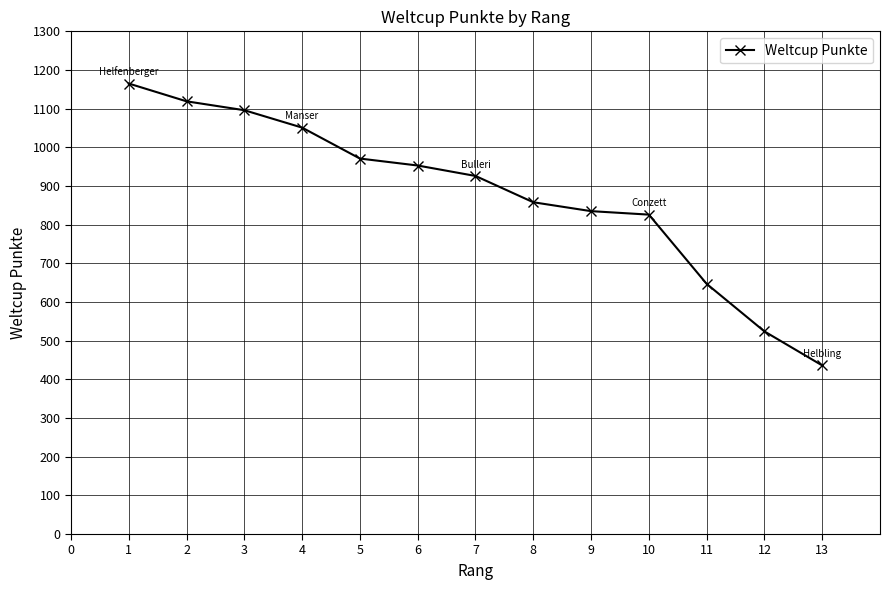

True or false: the data shows 1829 at 2.

False